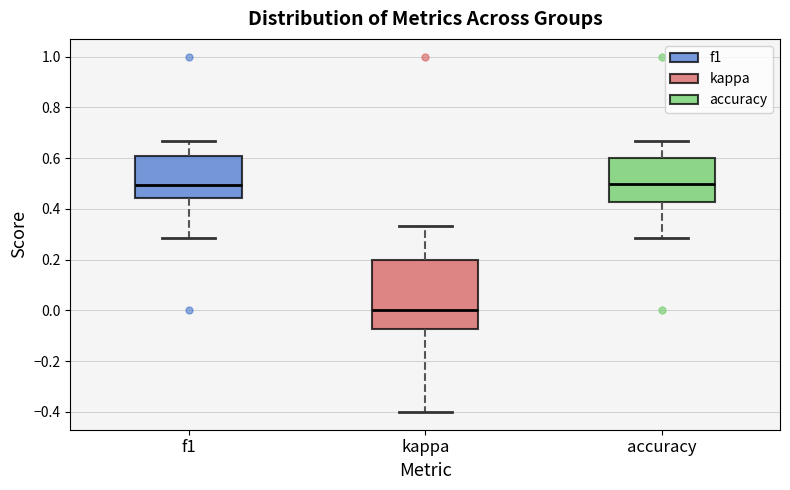

Where is the upper edge of the box for kappa on the y-axis? The values are not printed on the chart, so give them approximately, as read against the axis.

0.20